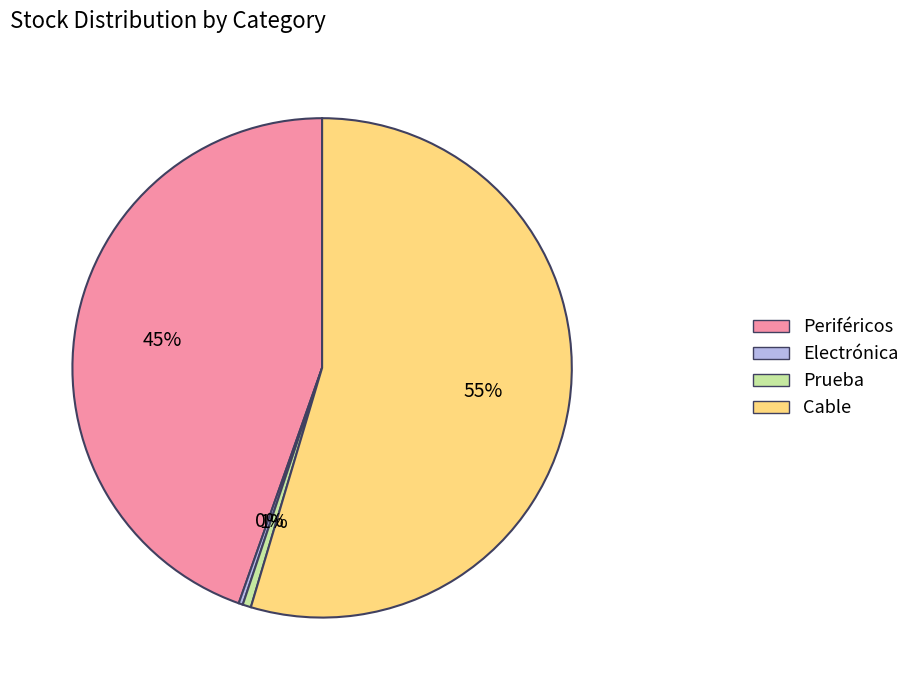

To the nearest percent, what is the difference between the largest and smallest slice percentages?

54%